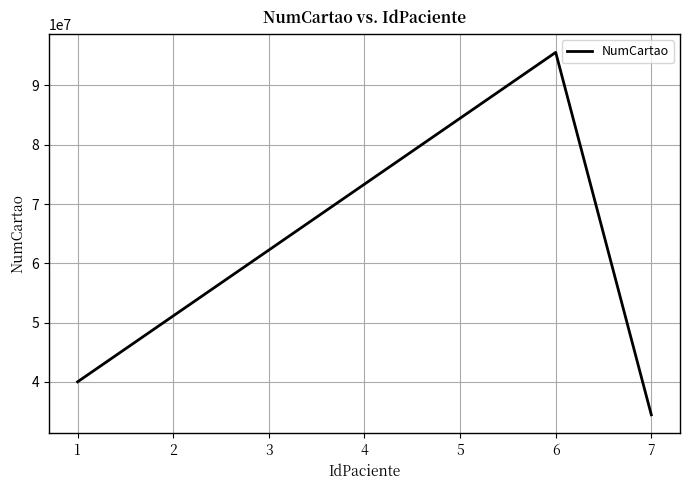

Where is the first local maximum?

6